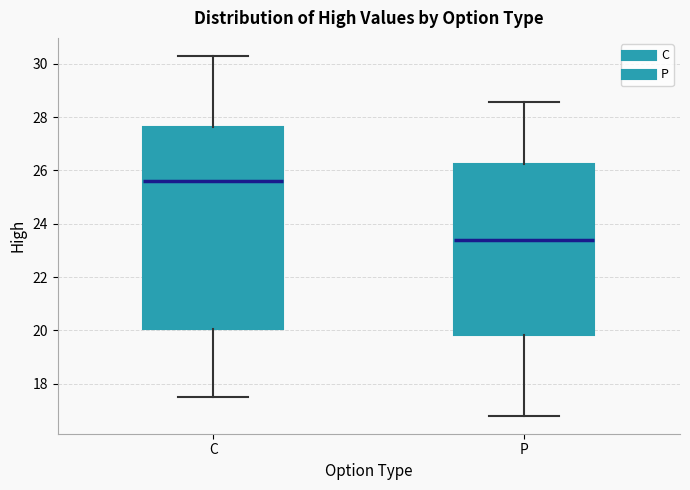

Reading left to right, transcribe this box plot: for each box, give where its median line is, the range the box spans, and where its two whiskers end, as read against the y-axis. The values are not printed on the chart, so give them approximately, as read against the axis.

C: median 25.6, box 20.0 to 27.6, whiskers 17.6 to 30.4
P: median 23.4, box 19.8 to 26.2, whiskers 16.8 to 28.6